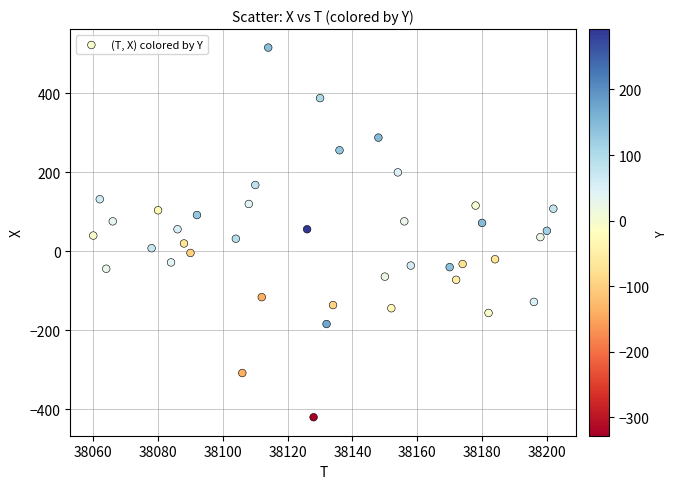

What is the range of Y values (max minus min)?

936